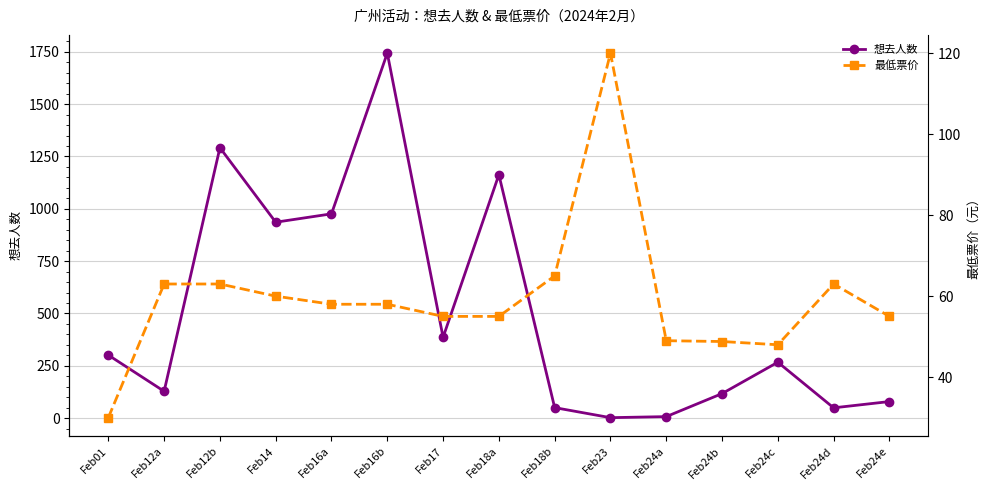

How many values in the 最低票价 series exceed 58?

6